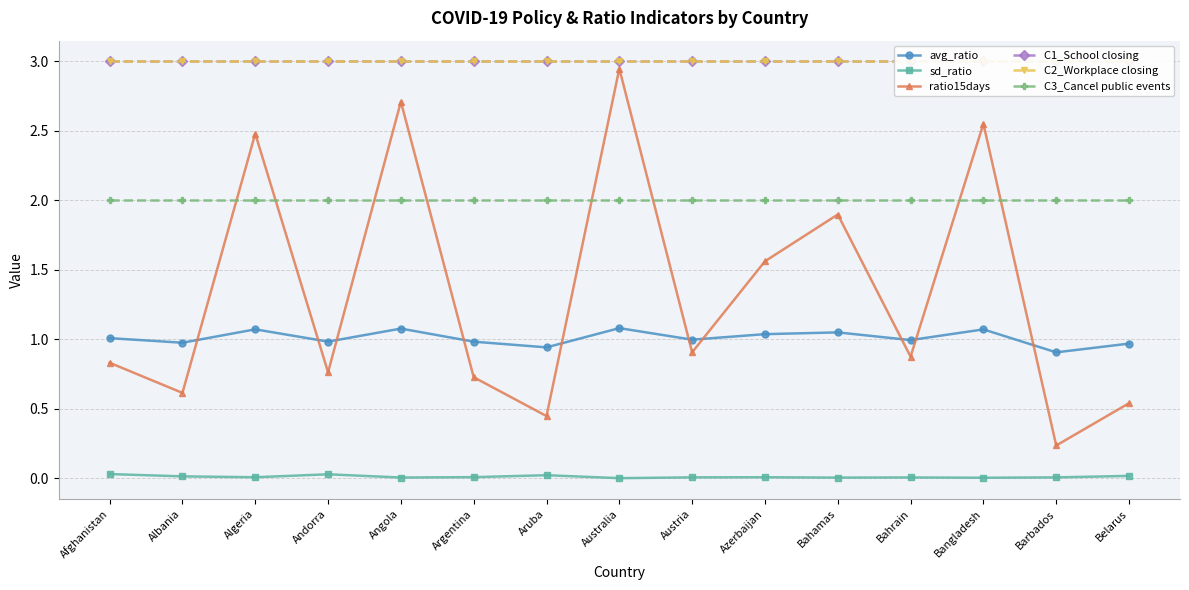

How many lines are shown in the chart?

6